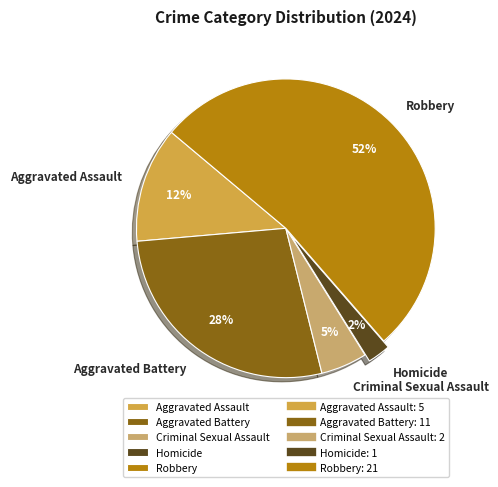

What percentage is the Criminal Sexual Assault slice, to the nearest percent?

5%